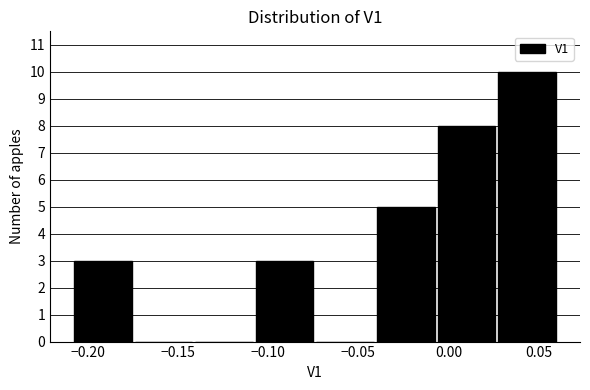

Reading left to right, list every bar in this chart as the range it spans on the x-axis followed by its height. Neither the bar edges nor the heights are printed on the chart, so give them approximately, as read against the axes.

-0.210 to -0.175: 3
-0.175 to -0.140: 0
-0.140 to -0.110: 0
-0.110 to -0.075: 3
-0.075 to -0.040: 0
-0.040 to -0.005: 5
-0.005 to 0.025: 8
0.025 to 0.060: 10